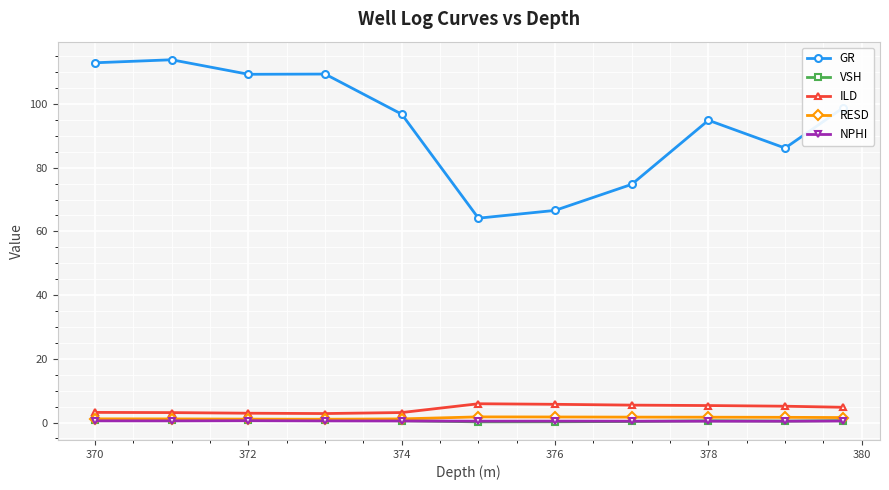

How many times do VSH and NPHI cross each other?

2